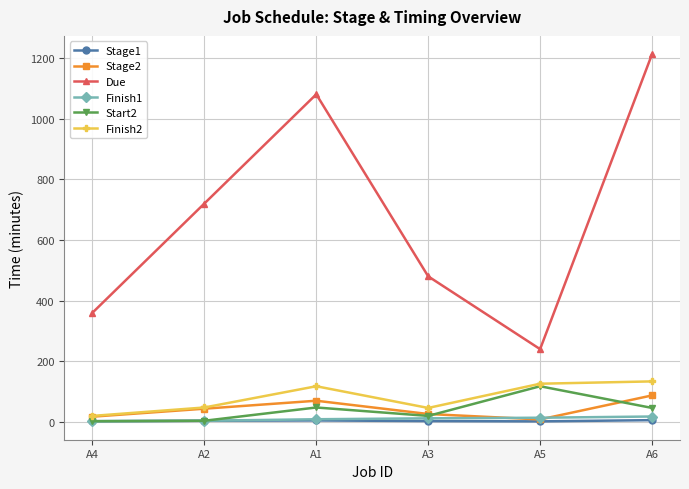

True or false: Stage1 and Due cross at least once.

False